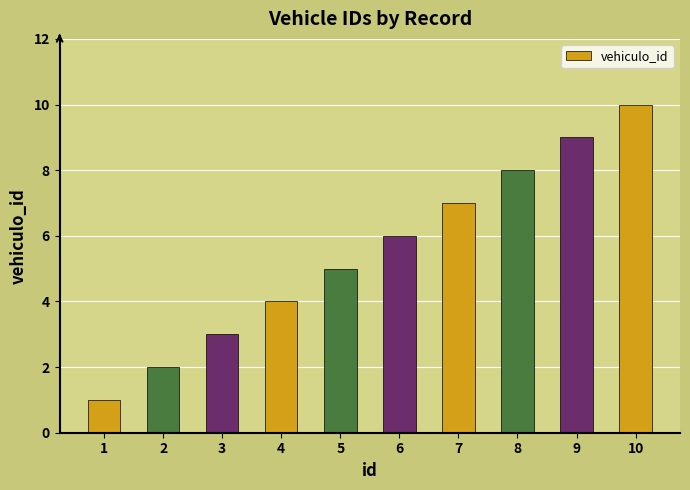

The chart shows a value of 1 at 1. True or false?

True